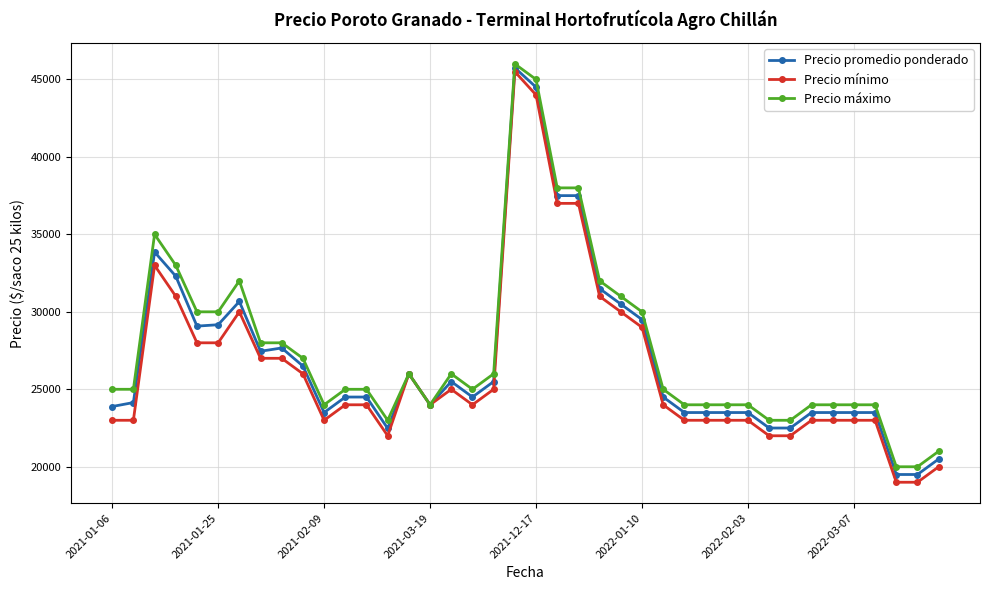

What is the lowest value of the Precio máximo series?

20000